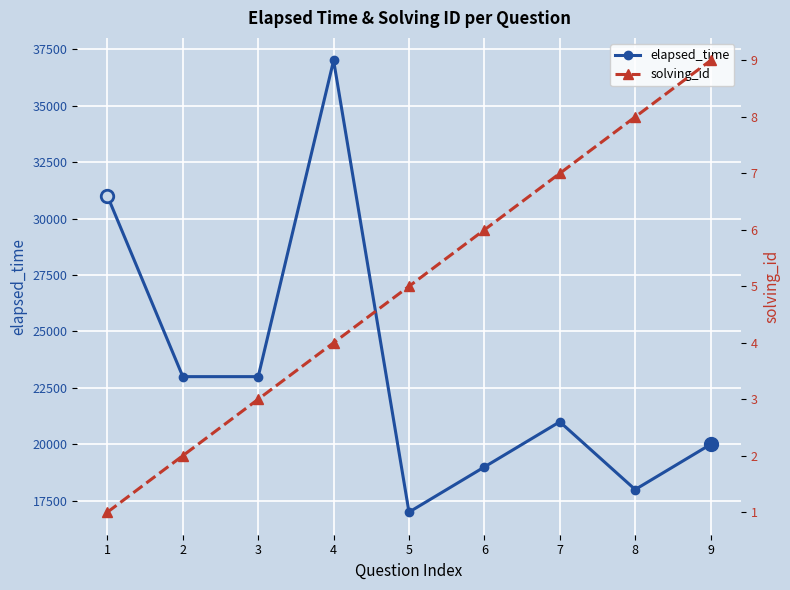

What is the greatest value displayed?

37000